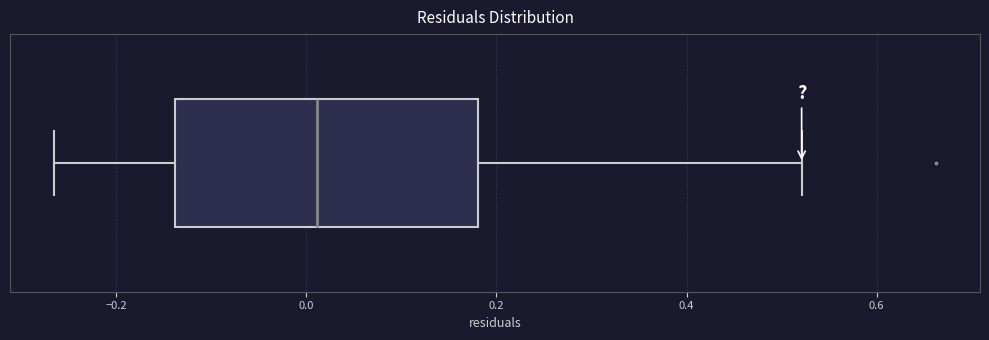

Transcribe this box plot: give where the median line is, the range the box spans, and where the two whiskers end, as read against the x-axis. The values are not printed on the chart, so give them approximately, as read against the axis.

median 0.02, box -0.14 to 0.18, whiskers -0.26 to 0.52